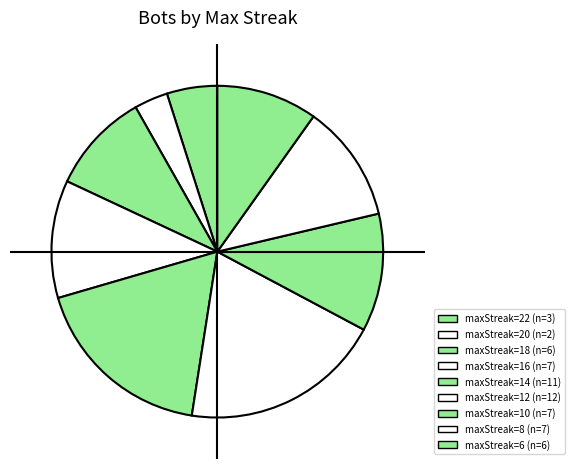

Rank the categories by value from highest to lowest.

12, 14, 16, 10, 8, 18, 6, 22, 20